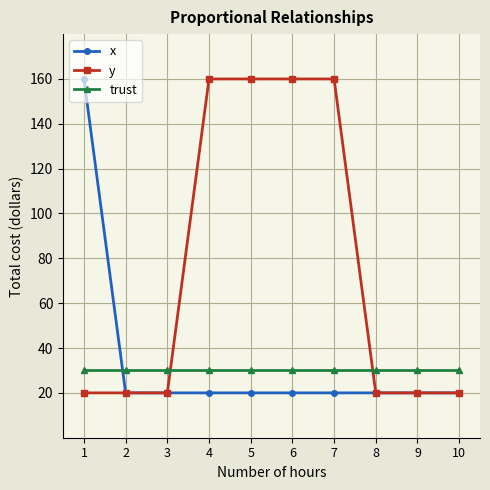

After their last crossing, which series has the higher values: trust or y?

trust